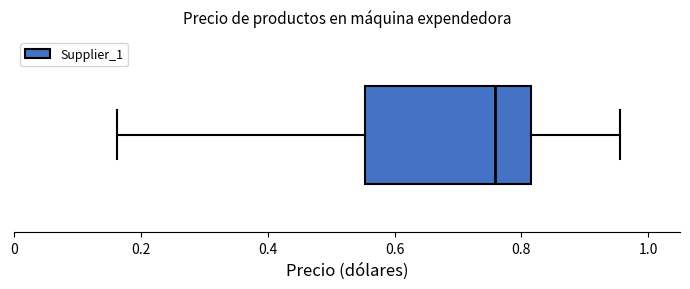

Read this box plot against the x-axis: the position of the median line, the range covered by the box, and the ends of both whiskers. The values are not printed on the chart, so give them approximately, as read against the axis.

median 0.76, box 0.56 to 0.82, whiskers 0.16 to 0.96